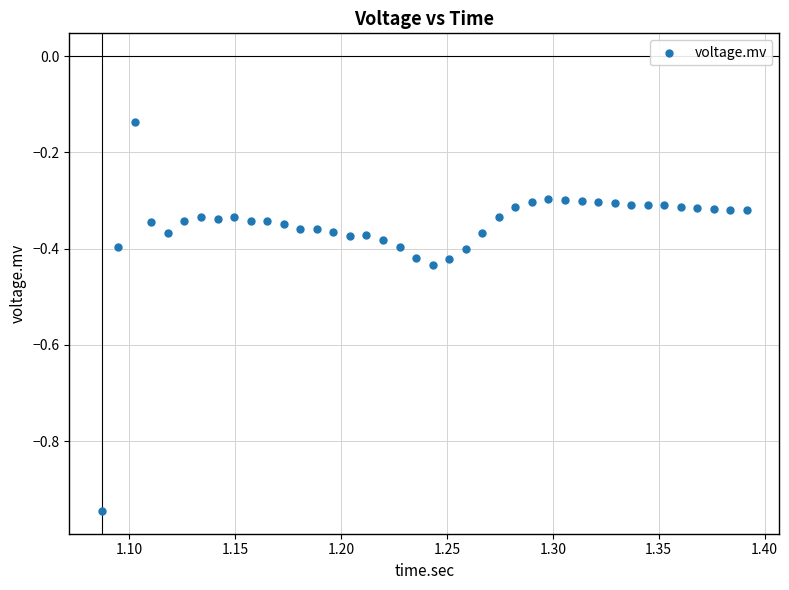

What is the range of X values (max minus min)?

0.3